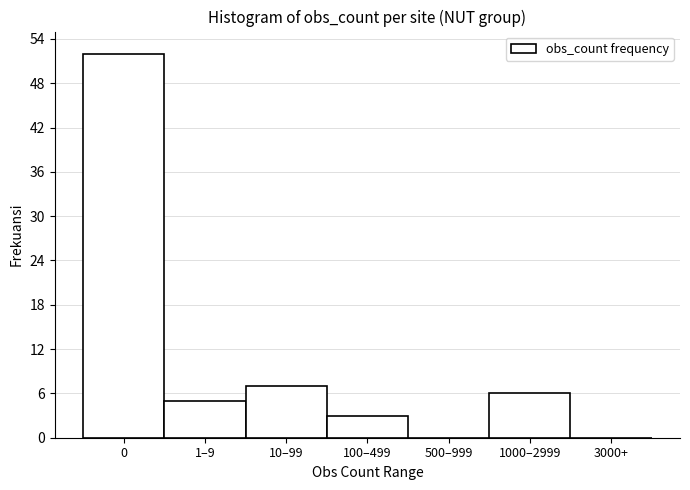

Reading right to left, list all the values displayed in this chart.

3000+=0	1000–2999=6	500–999=0	100–499=3	10–99=7	1–9=5	0=52